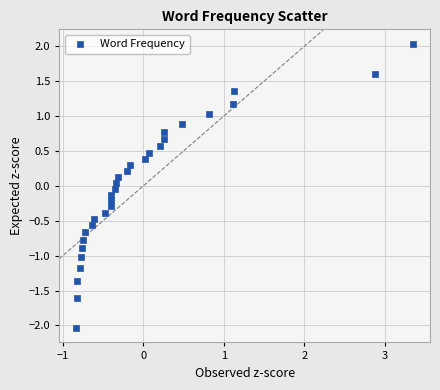

What is the range of X values (max minus min)?

4.2